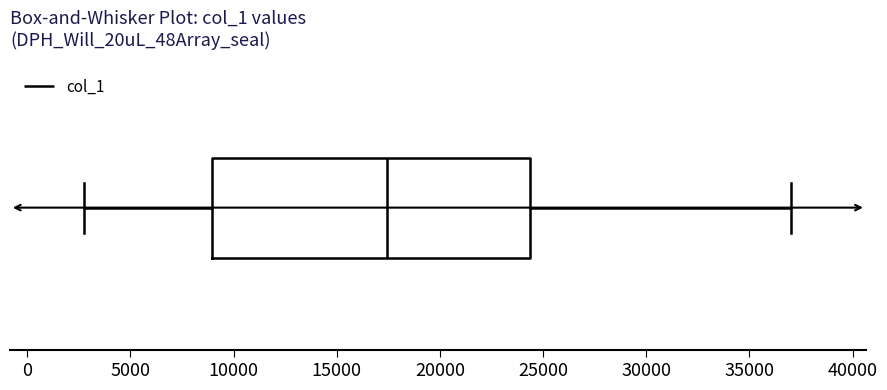

Where does the right whisker of the box end on the x-axis? The values are not printed on the chart, so give them approximately, as read against the axis.

37000